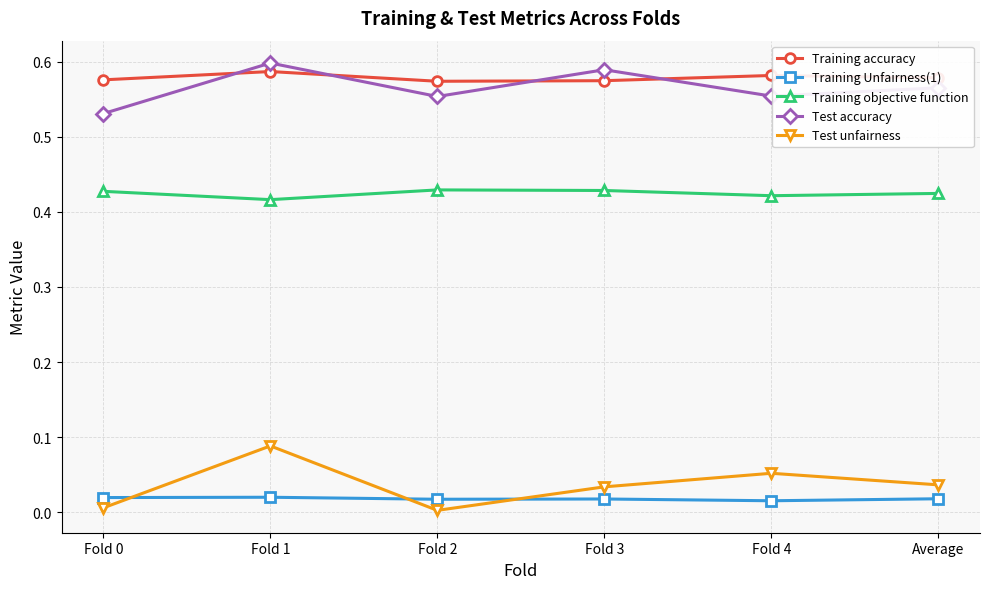

What is the sum of all Training accuracy values?

3.5